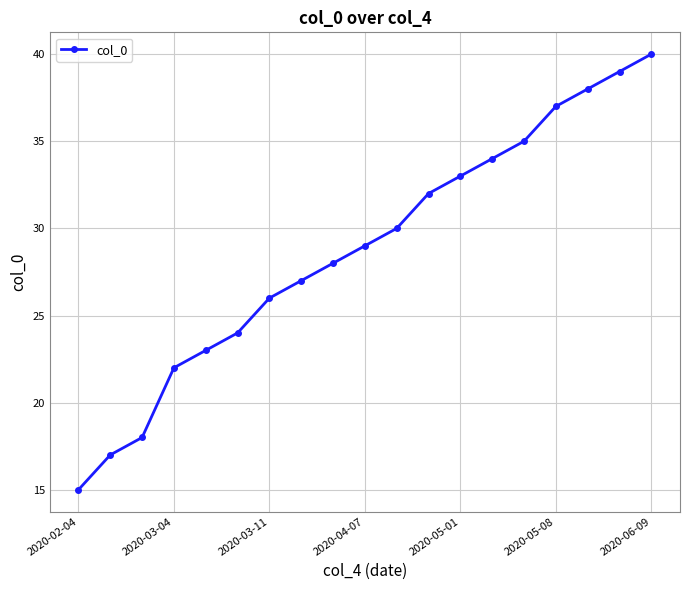

Reading right to left, what are all the values shown in this chart?

40	39	38	37	35	34	33	32	30	29	28	27	26	24	23	22	18	17	15